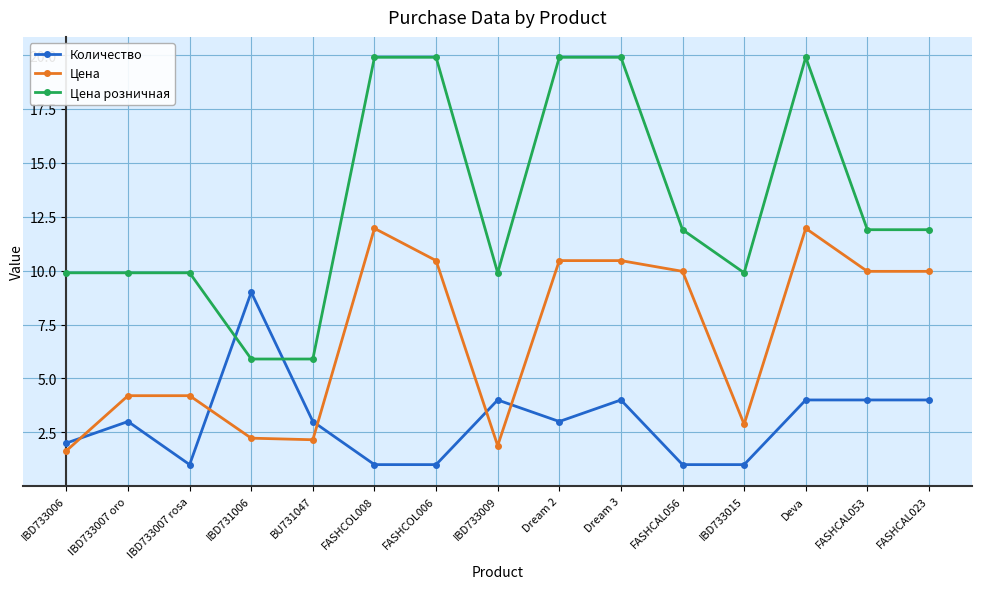

What is the label of the 12th point from the right?

IBD731006